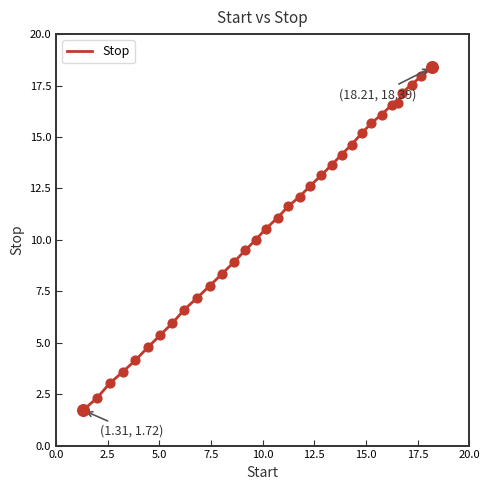

What is the greatest value displayed?

18.4